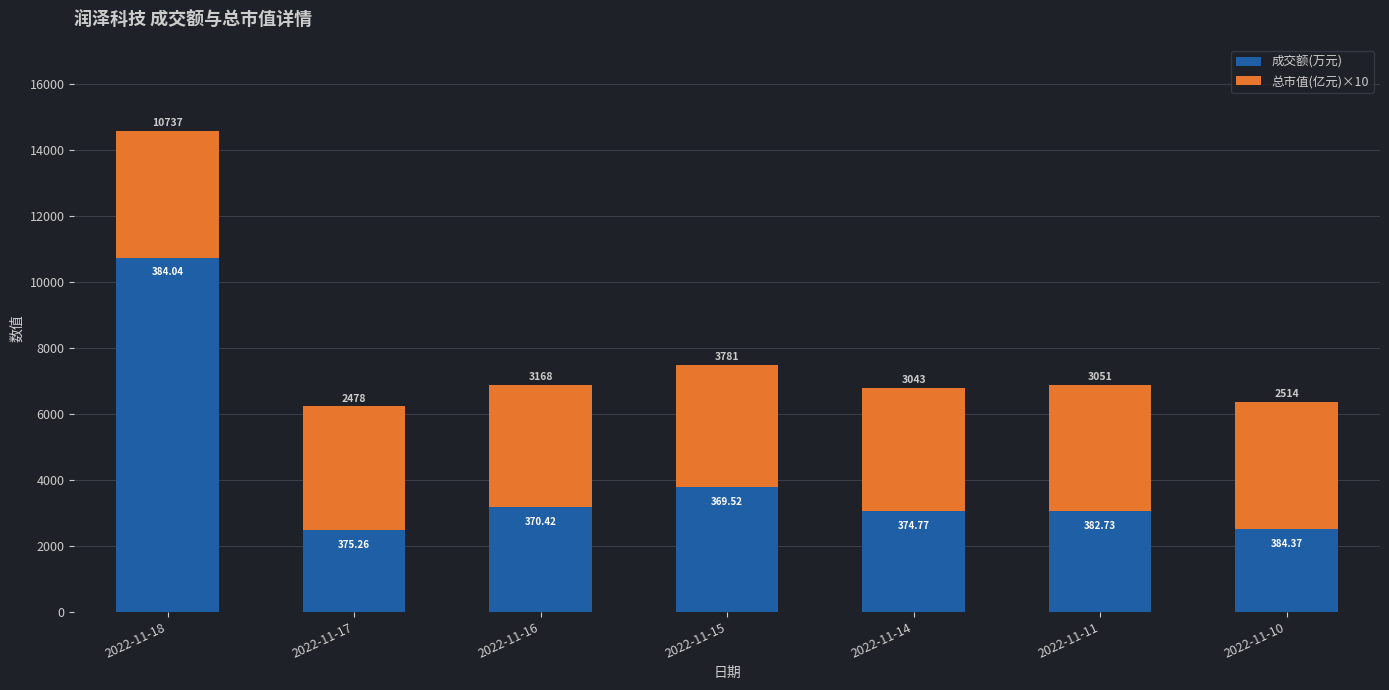

At which category is the sum across all series the highest?

2022-11-18